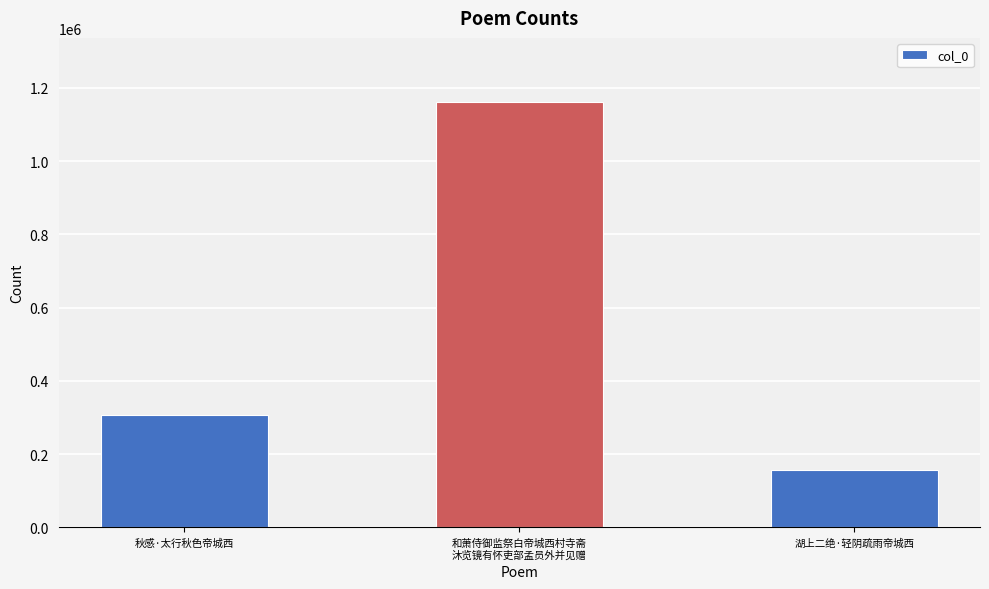

Rank the categories by value from highest to lowest.

和萧侍御监祭白帝城西村寺斋
沐览镜有怀吏部孟员外并见赠, 秋感·太行秋色帝城西, 湖上二绝·轻阴疏雨帝城西